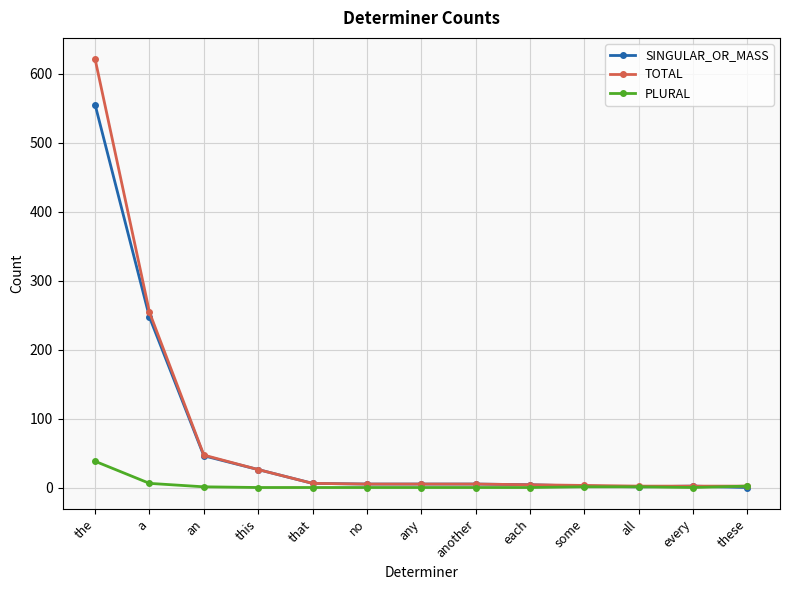

How many lines are shown in the chart?

3